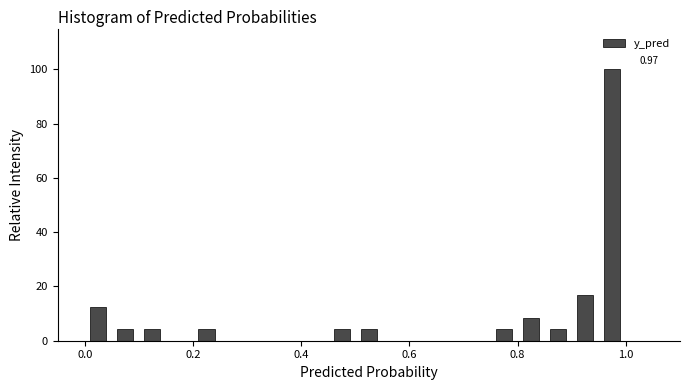

Around what value on the x-axis is the tallest bar? Give the approximate position of its centre, as read against the axis.

0.98